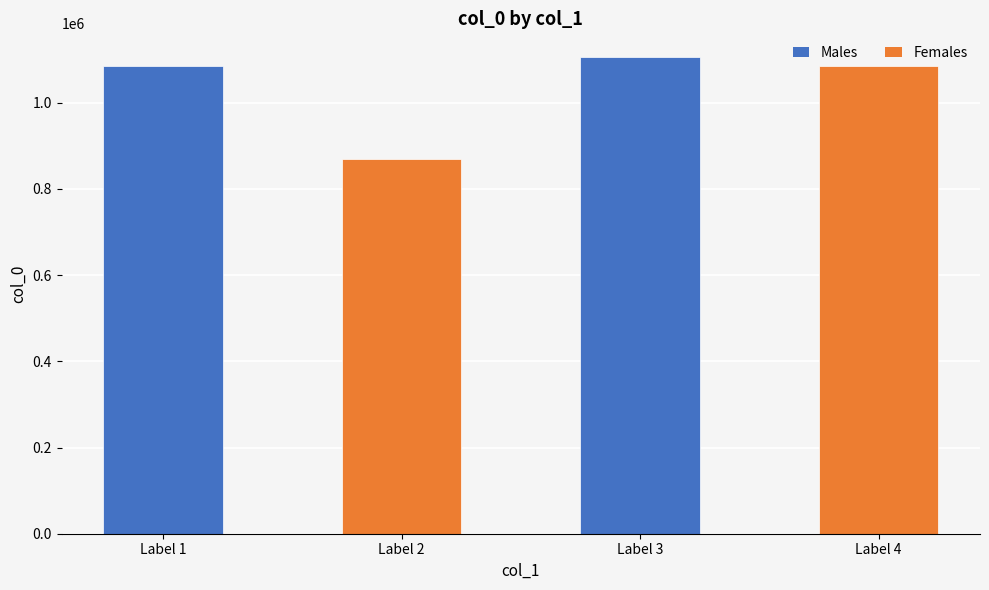

True or false: the data shows 249616 at Label 2.

False